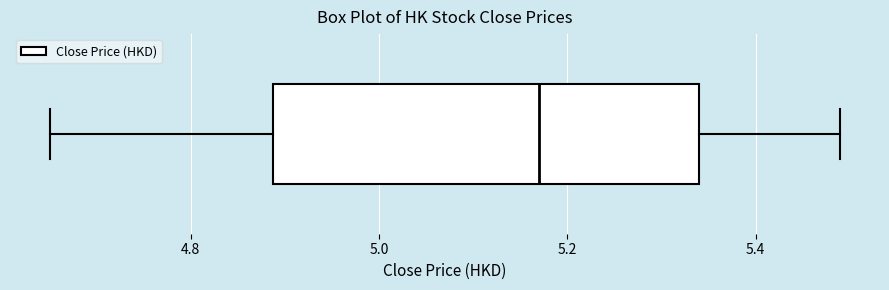

Transcribe this box plot: give where the median line is, the range the box spans, and where the two whiskers end, as read against the x-axis. The values are not printed on the chart, so give them approximately, as read against the axis.

median 5.18, box 4.88 to 5.34, whiskers 4.66 to 5.50